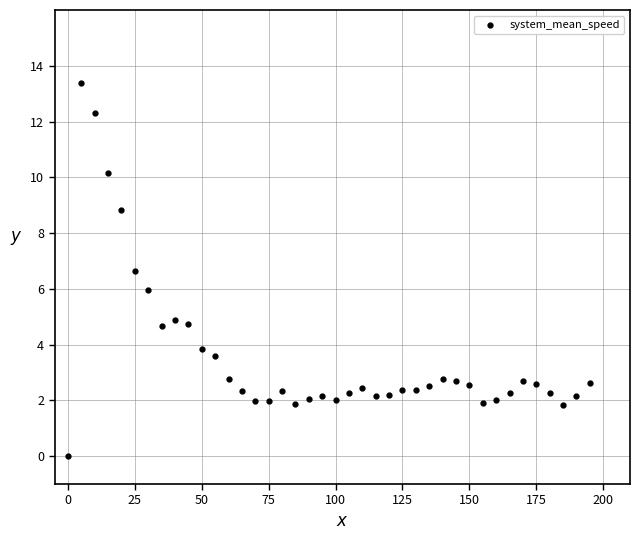

What is the range of Y values (max minus min)?

13.4